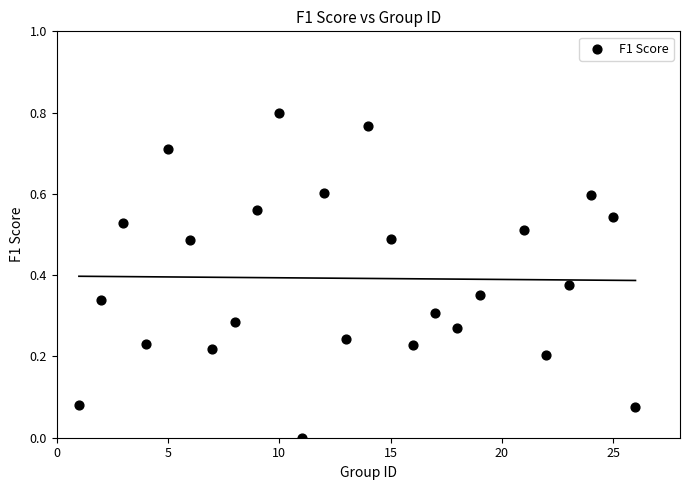

What is the range of X values (max minus min)?

25.0